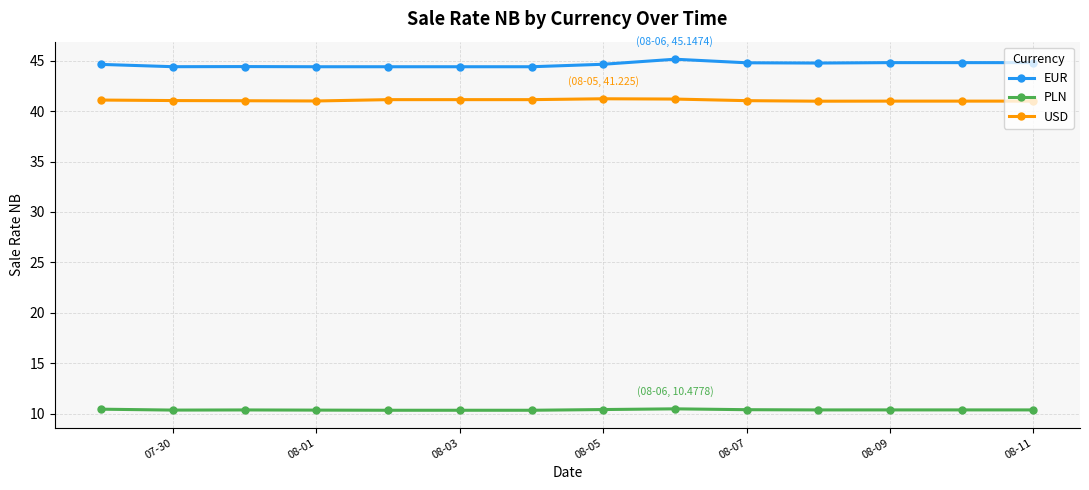

How many distinct data groups are displayed?

3